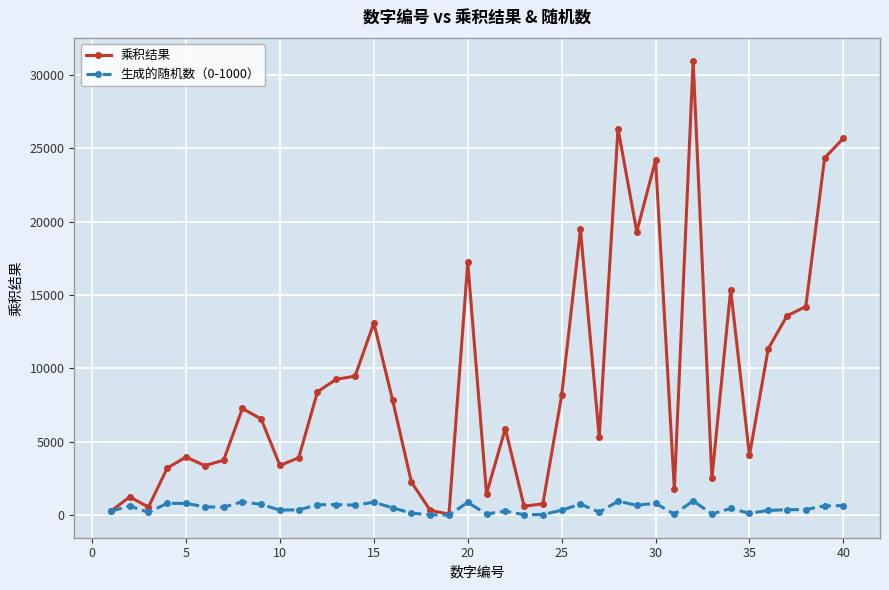

Which series has the largest total across all categories?

乘积结果